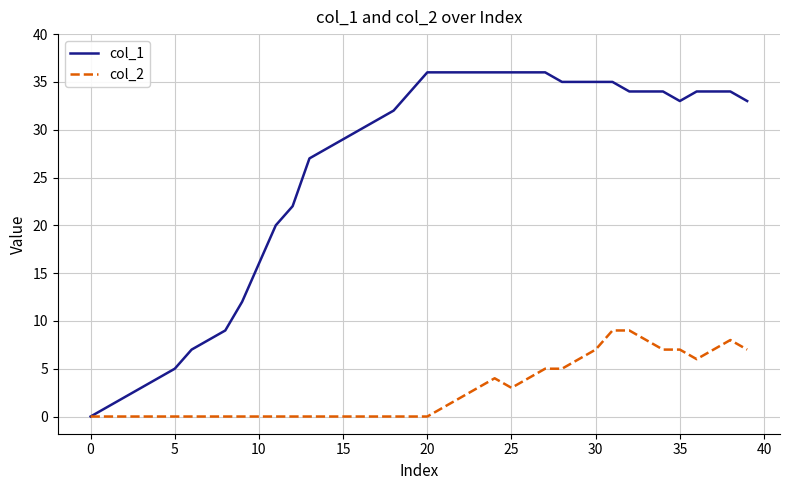

Which series has the largest range (max minus min)?

col_1